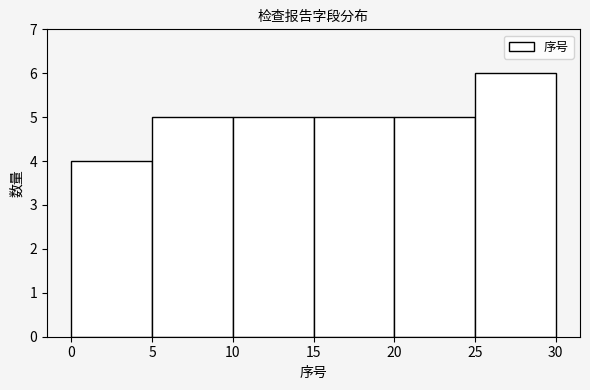

Reading left to right, transcribe this chart: for each bar, give the range it covers on the x-axis and its height. The values are not printed on the chart, so give them approximately, as read against the axis.

0 to 5: 4
5 to 10: 5
10 to 15: 5
15 to 20: 5
20 to 25: 5
25 to 30: 6